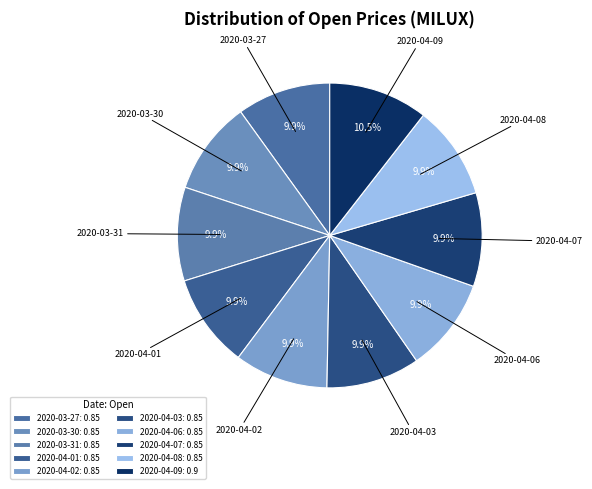

Does any single category account for the majority?

No